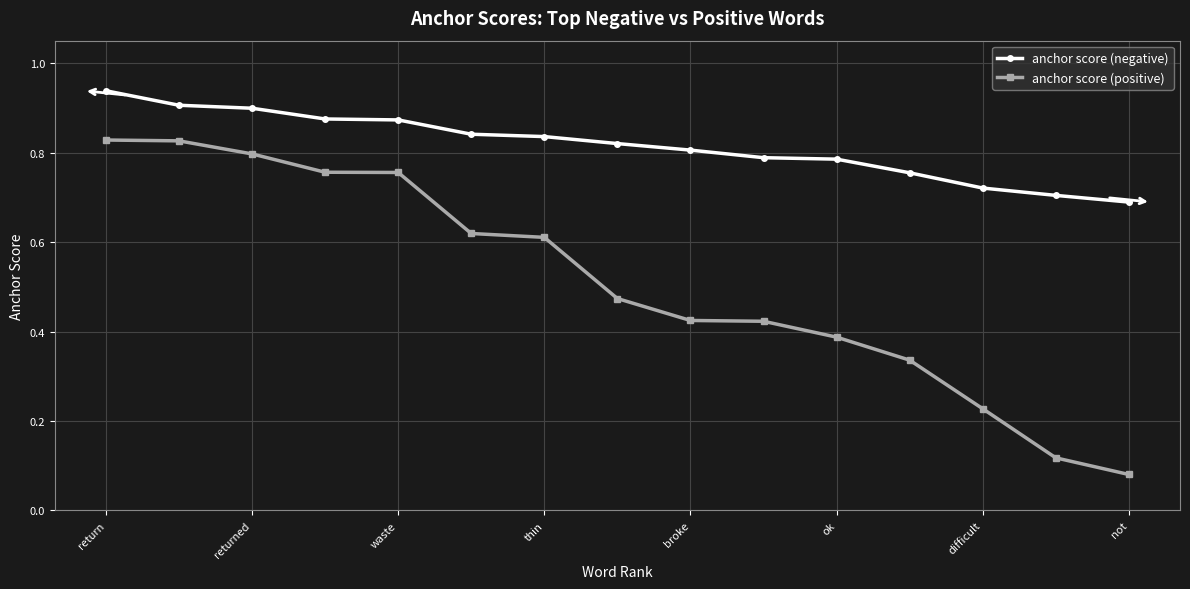

True or false: anchor score (negative) and anchor score (positive) intersect in this chart.

False